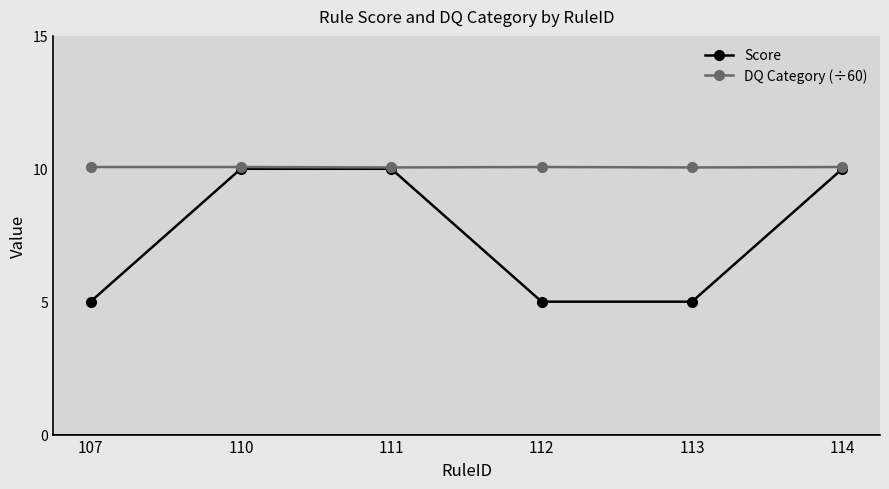

What is the difference between the maximum and minimum values in the Score series?

5.0